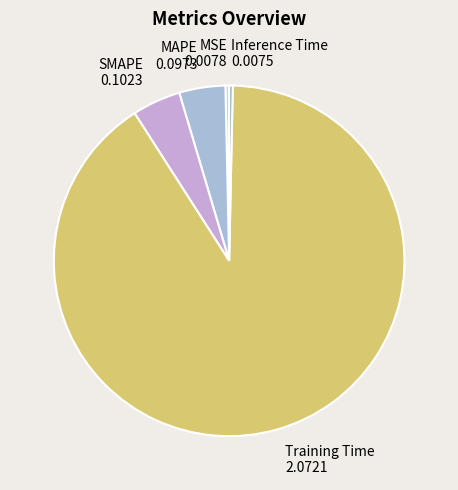

Which has a higher value, Training Time or SMAPE?

Training Time